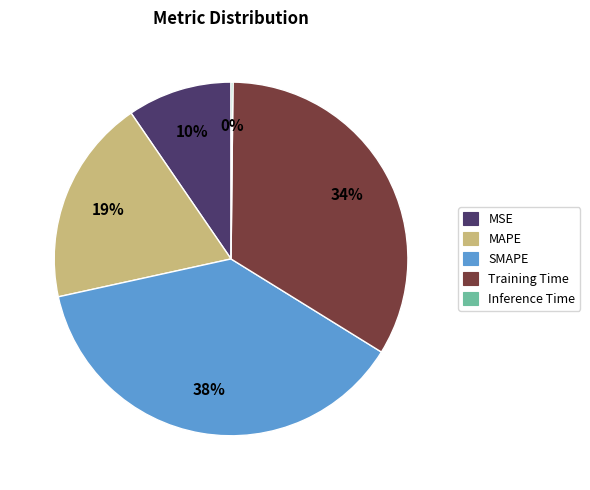

What percentage is the MAPE slice, to the nearest percent?

19%